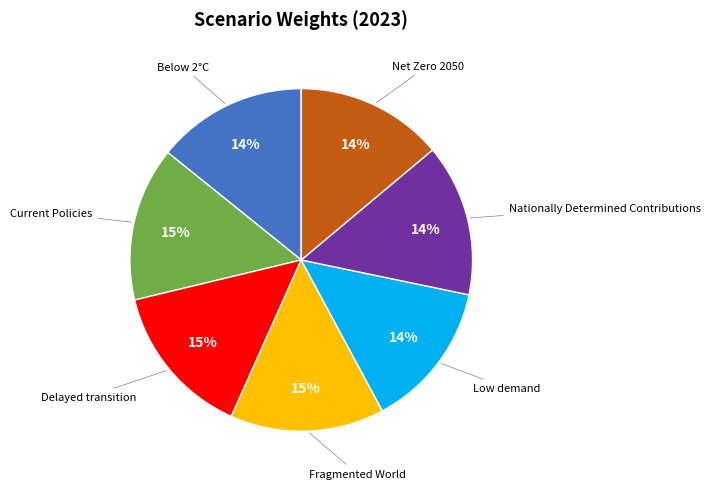

Is there a majority slice in this chart?

No